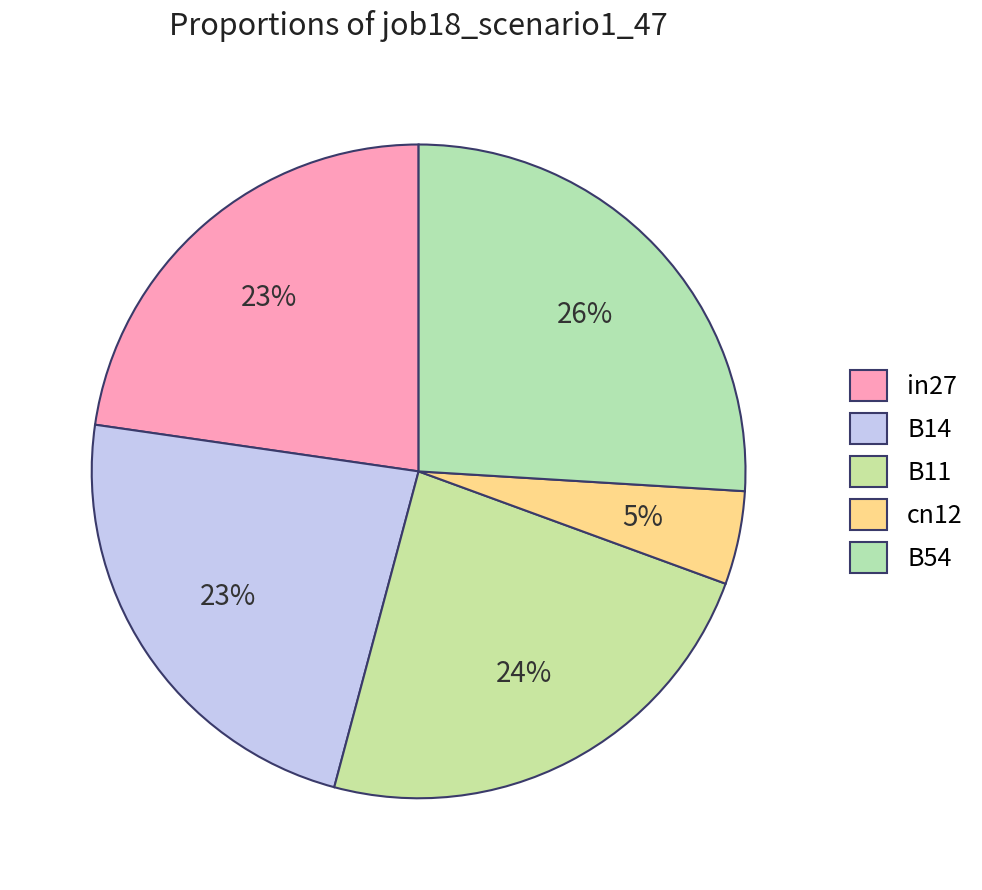

Does in27 account for over 50% of the chart?

No